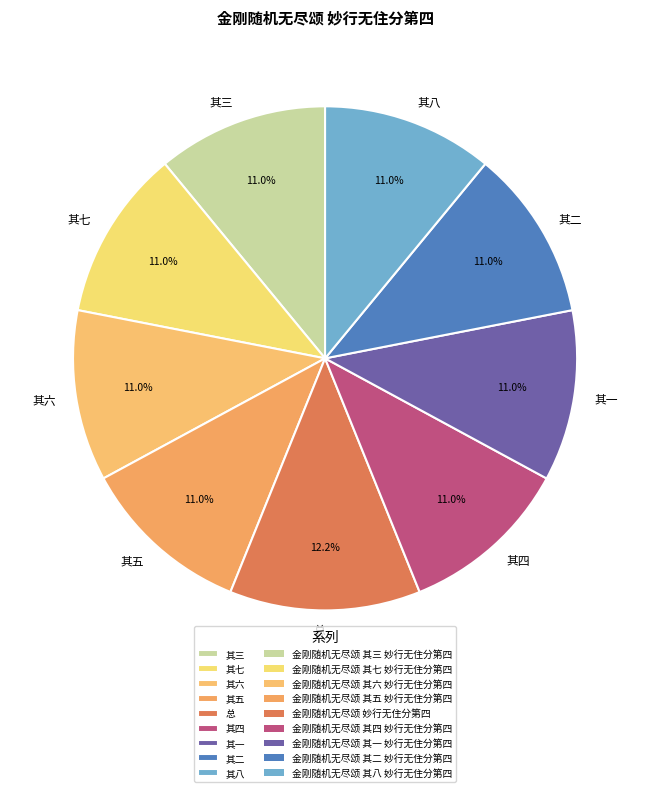

Which category has the biggest portion of the pie?

总